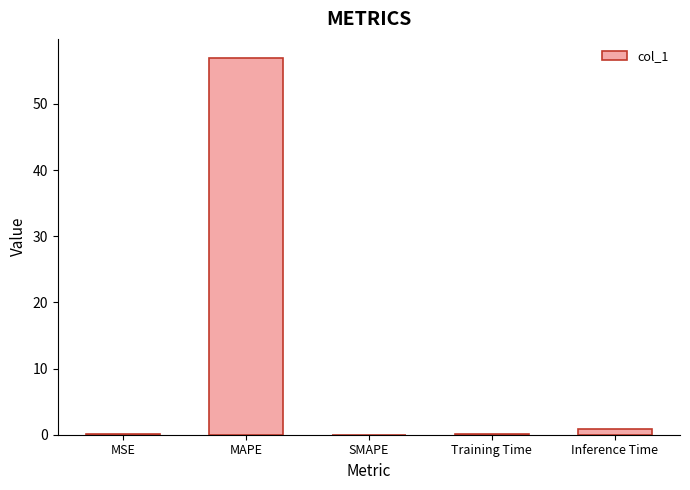

Are the bars horizontal?

No